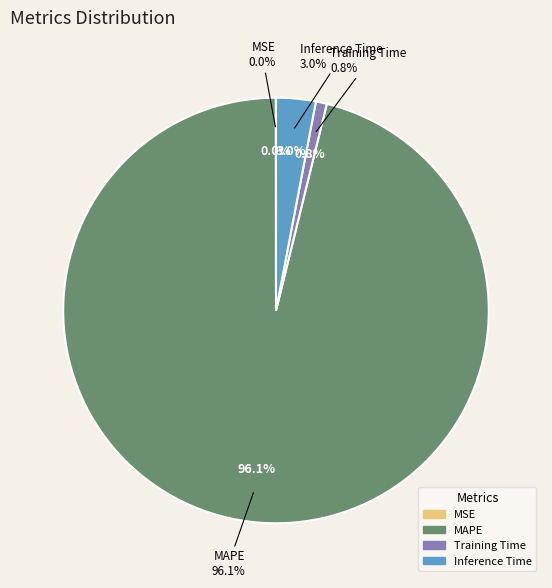

What percentage do MSE and Training Time together represent?

0.9%